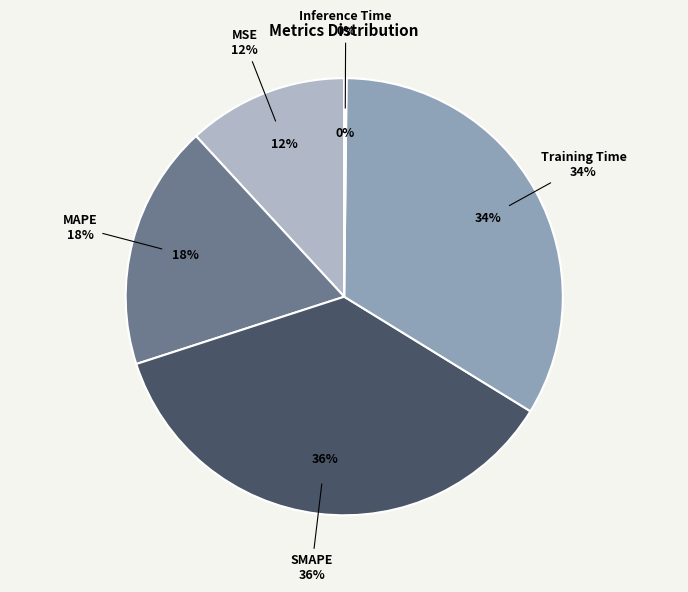

Which slice is the largest?

SMAPE